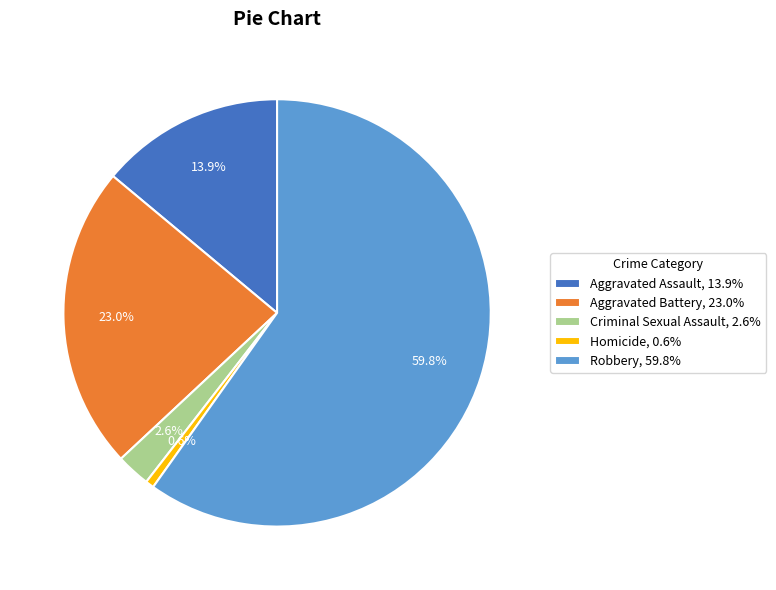

To the nearest percent, what percentage of the pie is Robbery?

60%